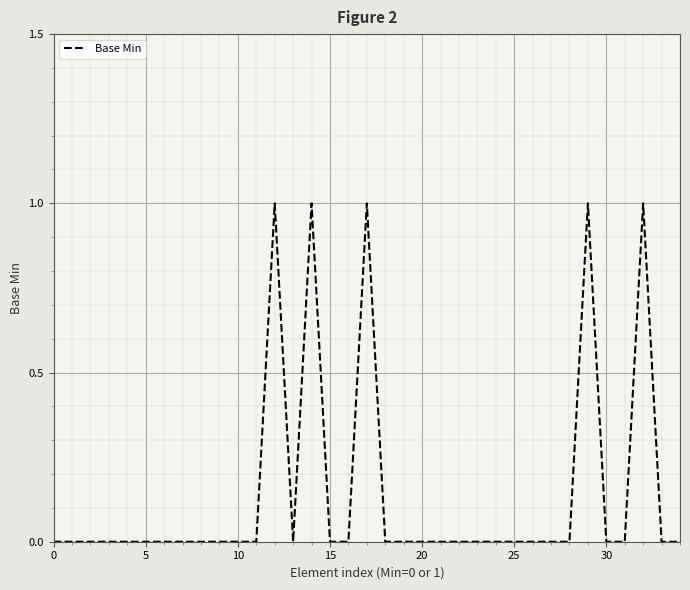

Is this an area chart (filled region under the line)?

No